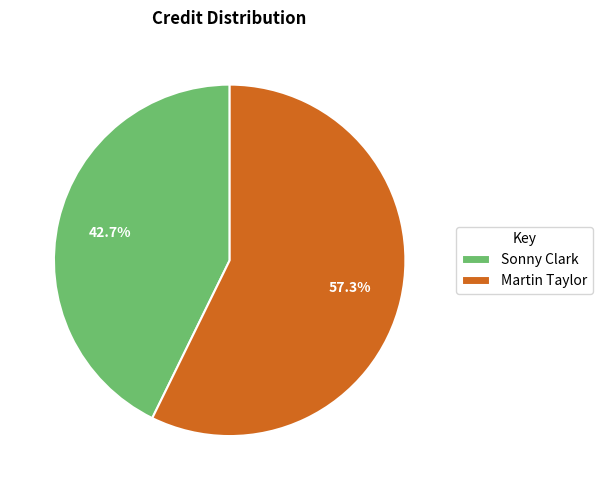

Rank the categories by value from highest to lowest.

Martin Taylor, Sonny Clark